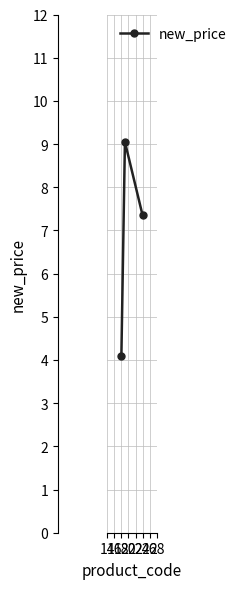

What is the average value?

6.8